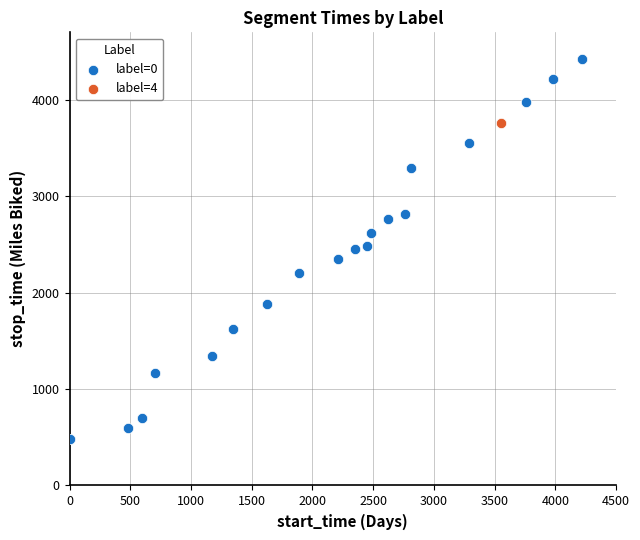

What are all the series names shown in the legend?

label=0, label=4